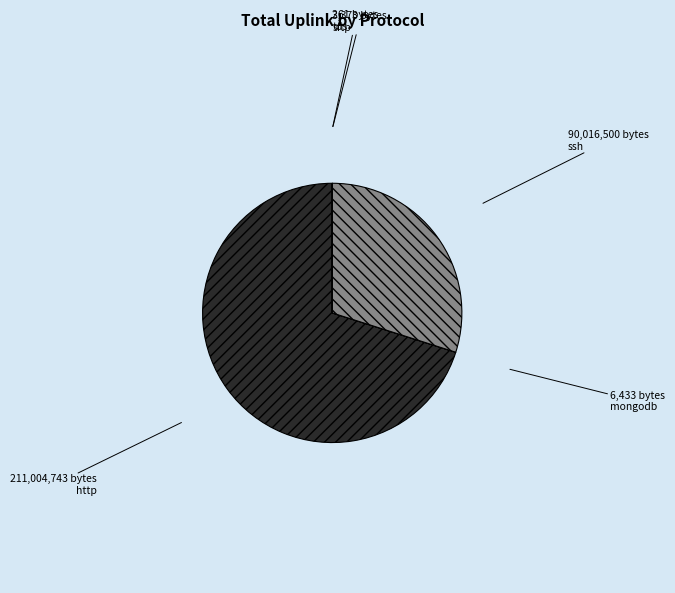

Between ssh and http, which is larger?

http